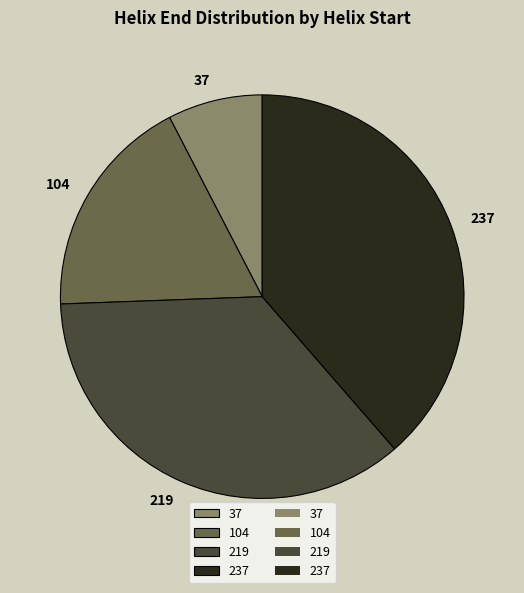

How many segments does this pie chart have?

4